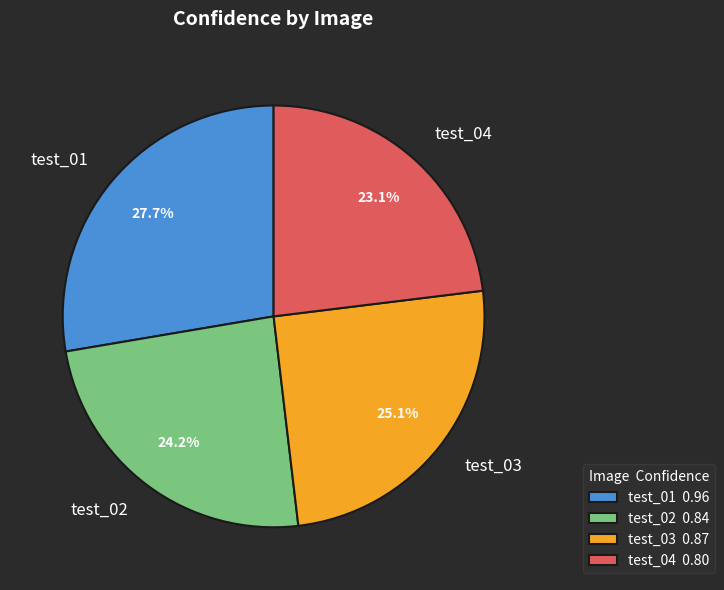

Is there a majority slice in this chart?

No